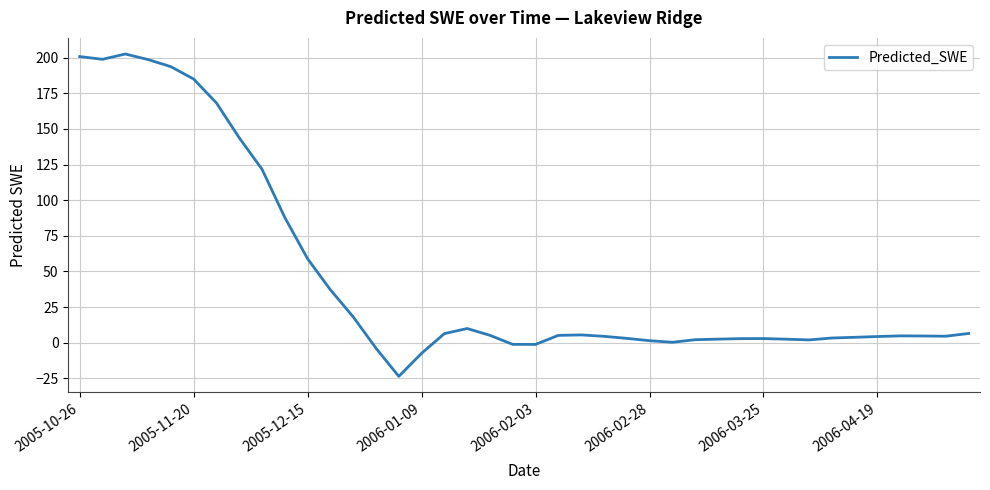

What is the greatest value displayed?

202.5